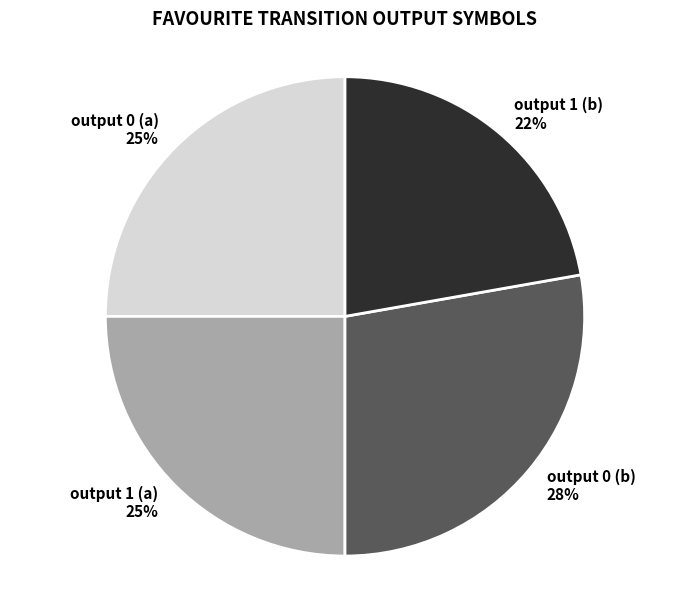

To the nearest percent, what is the average slice percentage?

25%